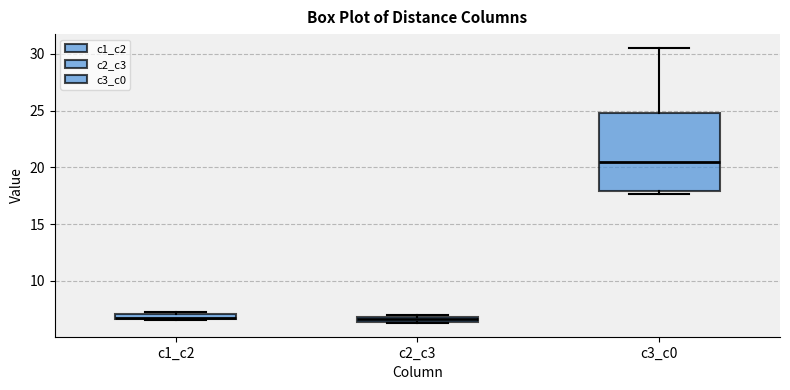

Which box has the highest median line?

c3_c0